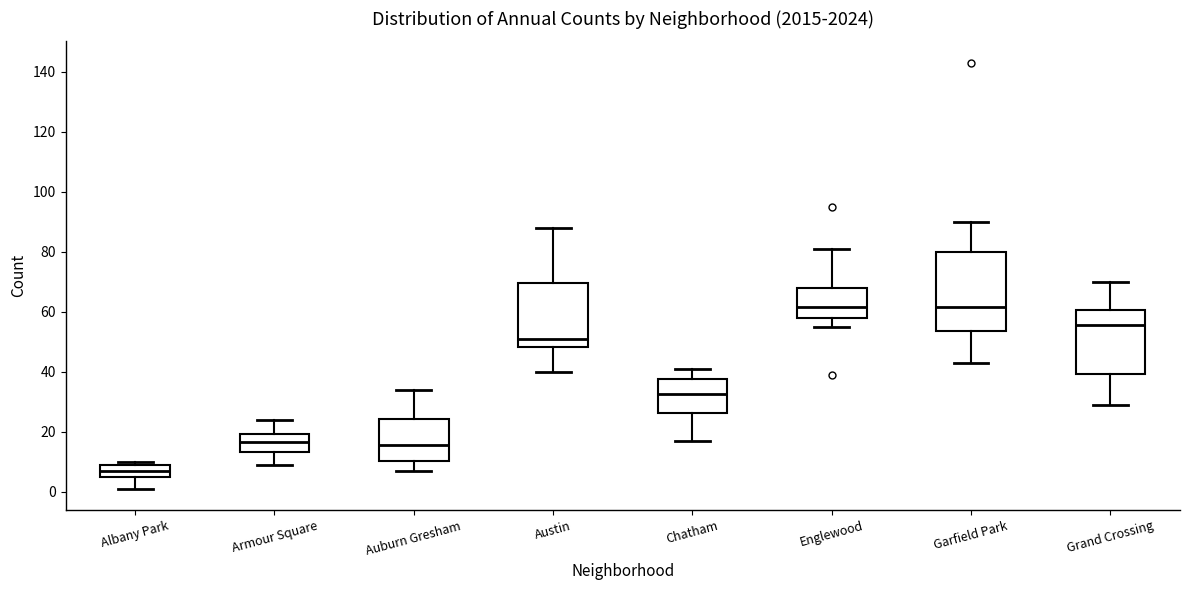

Comparing the boxes themselves (not the whiskers), which one is the tallest?

Garfield Park